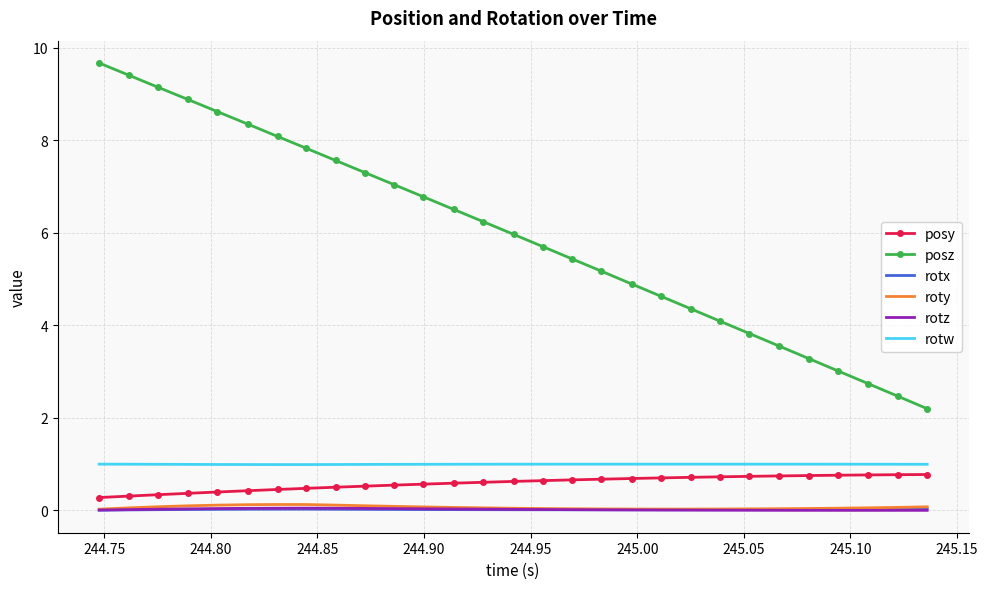

True or false: roty and rotw intersect in this chart.

False